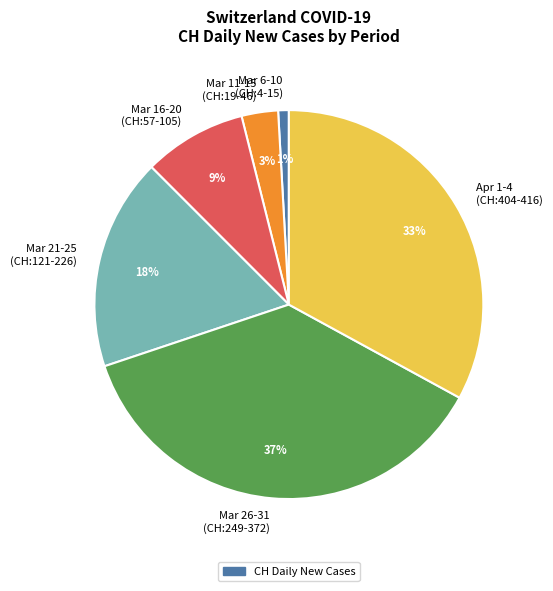

Rank the categories by value from lowest to highest.

Mar 6-10 (CH:4-15), Mar 11-15 (CH:19-46), Mar 16-20 (CH:57-105), Mar 21-25 (CH:121-226), Apr 1-4 (CH:404-416), Mar 26-31 (CH:249-372)